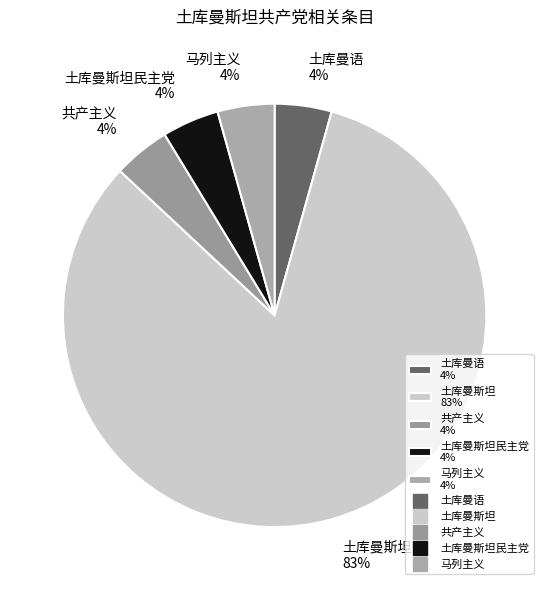

Is there any slice that represents more than half of the pie?

Yes